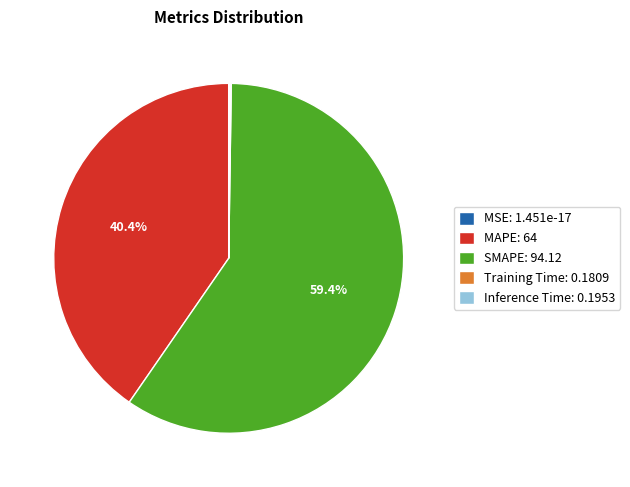

What percentage is NOT represented by MAPE: 64?

59.6%